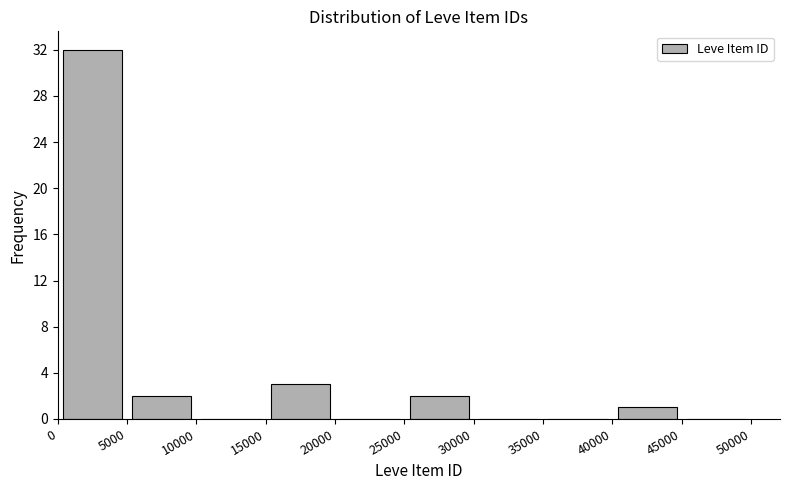

Reading left to right, transcribe this chart: for each bar, give the range it covers on the x-axis and its height. The values are not printed on the chart, so give them approximately, as read against the axis.

0 to 5000: 32
5000 to 10000: 2
10000 to 15000: 0
15000 to 20000: 3
20000 to 25000: 0
25000 to 30000: 2
30000 to 35000: 0
35000 to 40000: 0
40000 to 45000: 1
45000 to 50000: 0